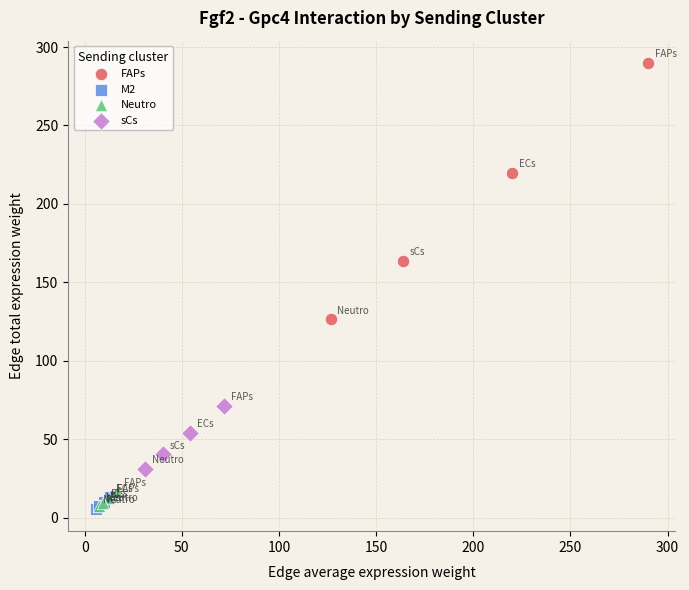

Which series reaches the maximum Y coordinate?

FAPs